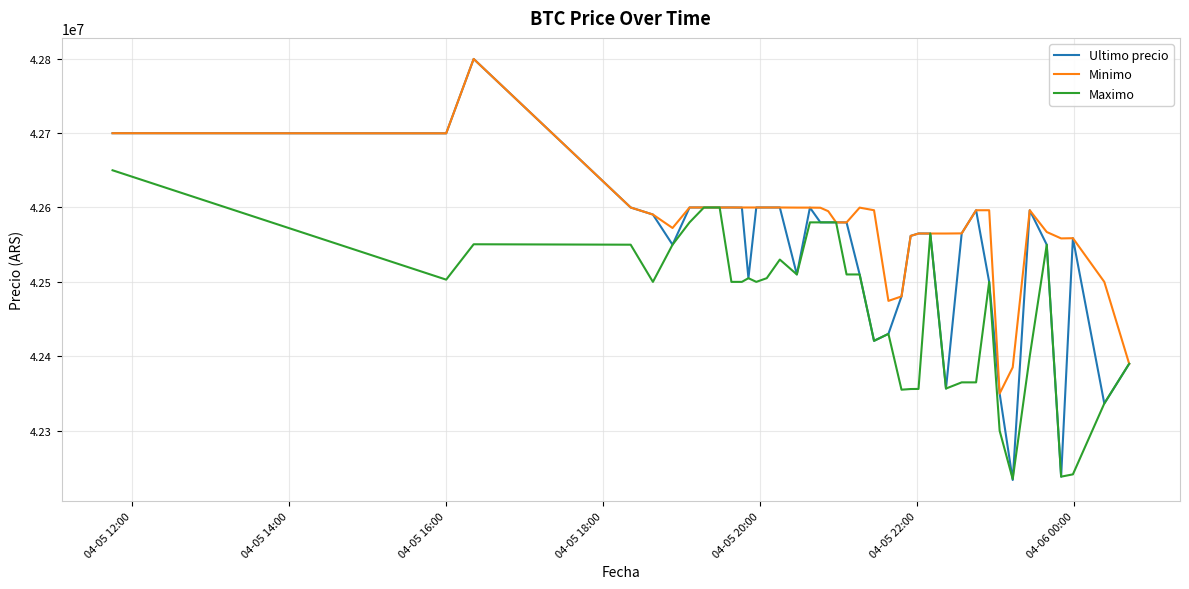

At how many categories does at least one series exceed 42756014?

1